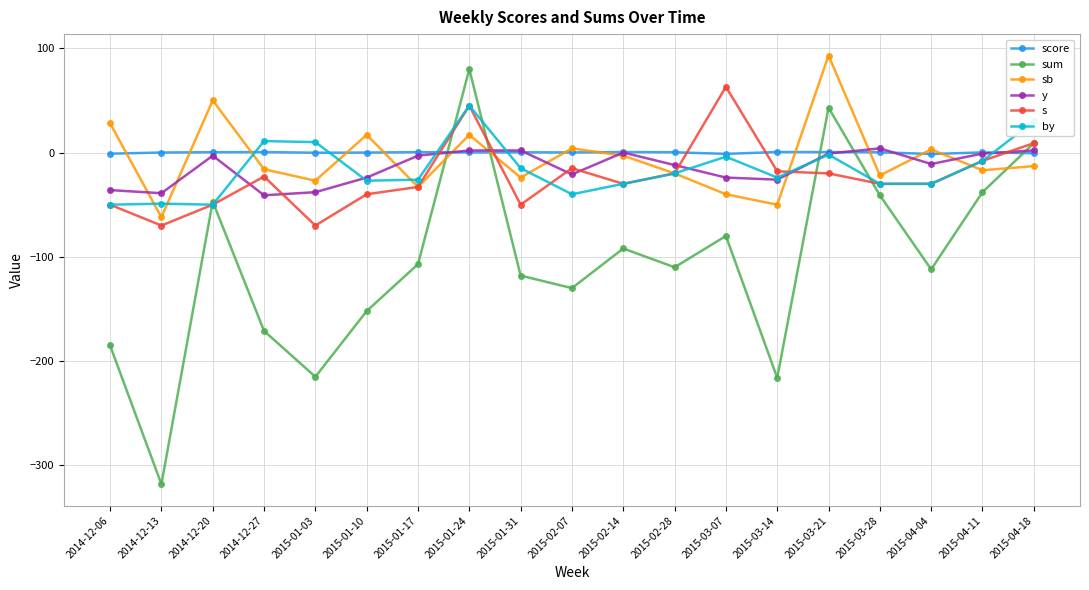

Which category has the highest value across all series?

2015-03-21